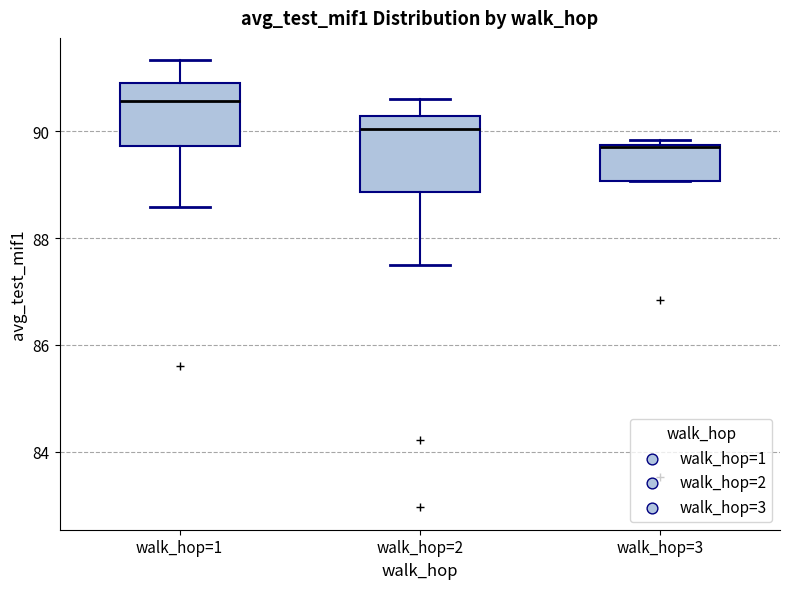

Reading left to right, read every box against the y-axis: the position of its median line, the range the box covers, and the ends of its whiskers. The values are not printed on the chart, so give them approximately, as read against the axis.

walk_hop=1: median 90.6, box 89.8 to 91.0, whiskers 88.6 to 91.4
walk_hop=2: median 90.0, box 88.8 to 90.2, whiskers 87.6 to 90.6
walk_hop=3: median 89.8, box 89.0 to 89.8, whiskers 89.0 to 89.8 (just above the box's upper edge)